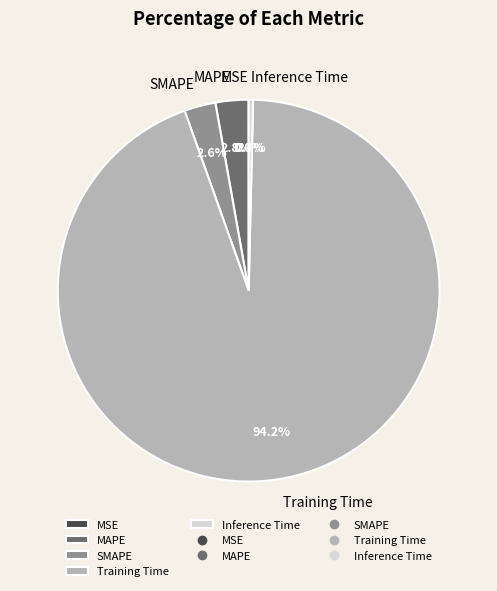

Which category has the biggest portion of the pie?

Training Time